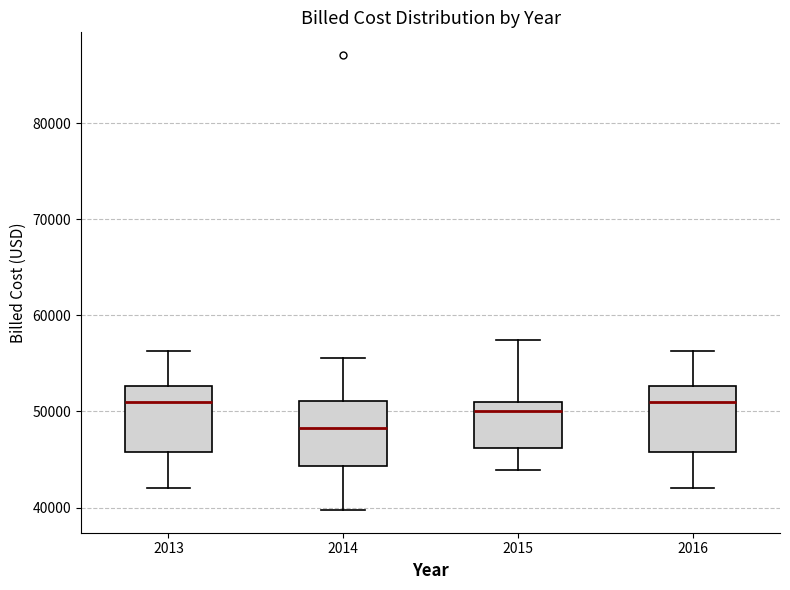

Which box has the lowest median line?

2014